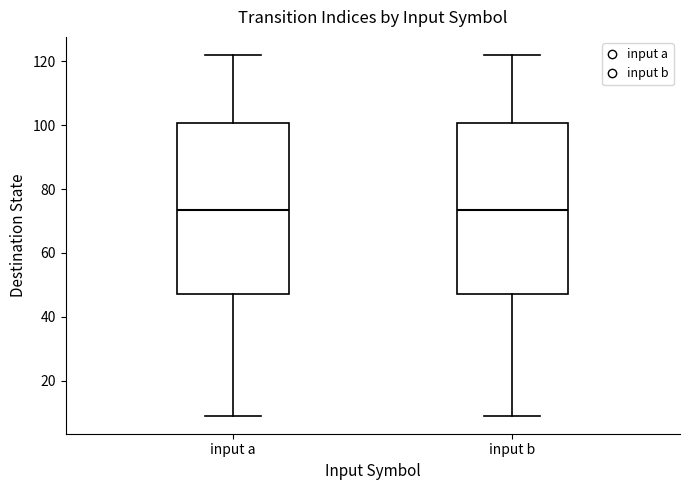

Where does the median line of the box for input a sit on the y-axis? The values are not printed on the chart, so give them approximately, as read against the axis.

74